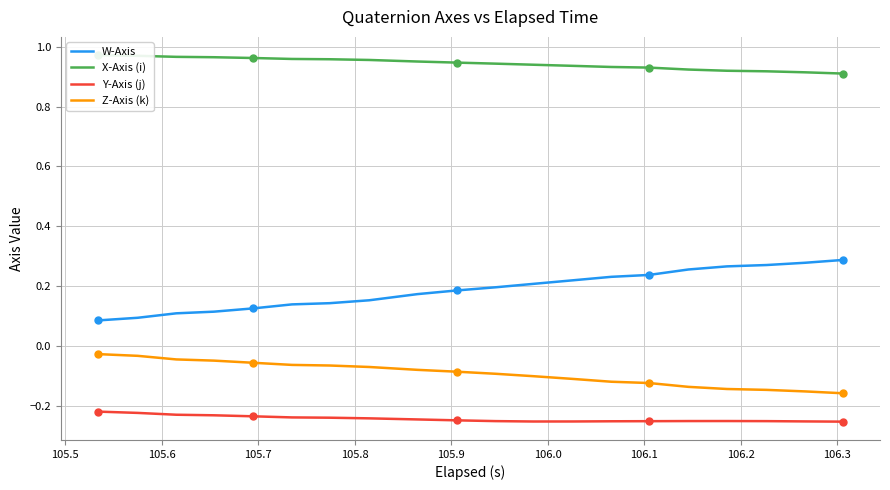

True or false: Z-Axis (k) and W-Axis intersect in this chart.

False